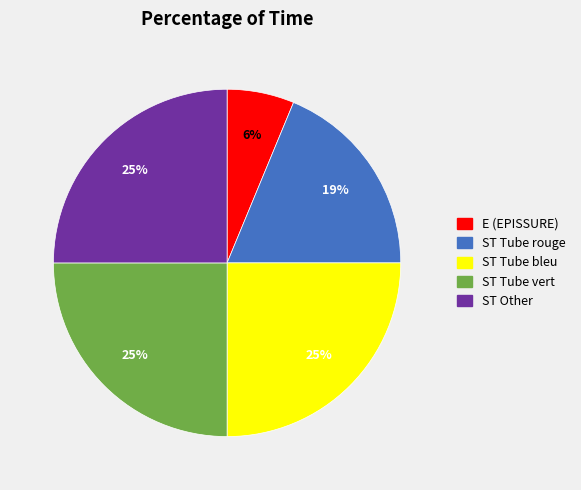

To the nearest percent, what is the average slice percentage?

20%